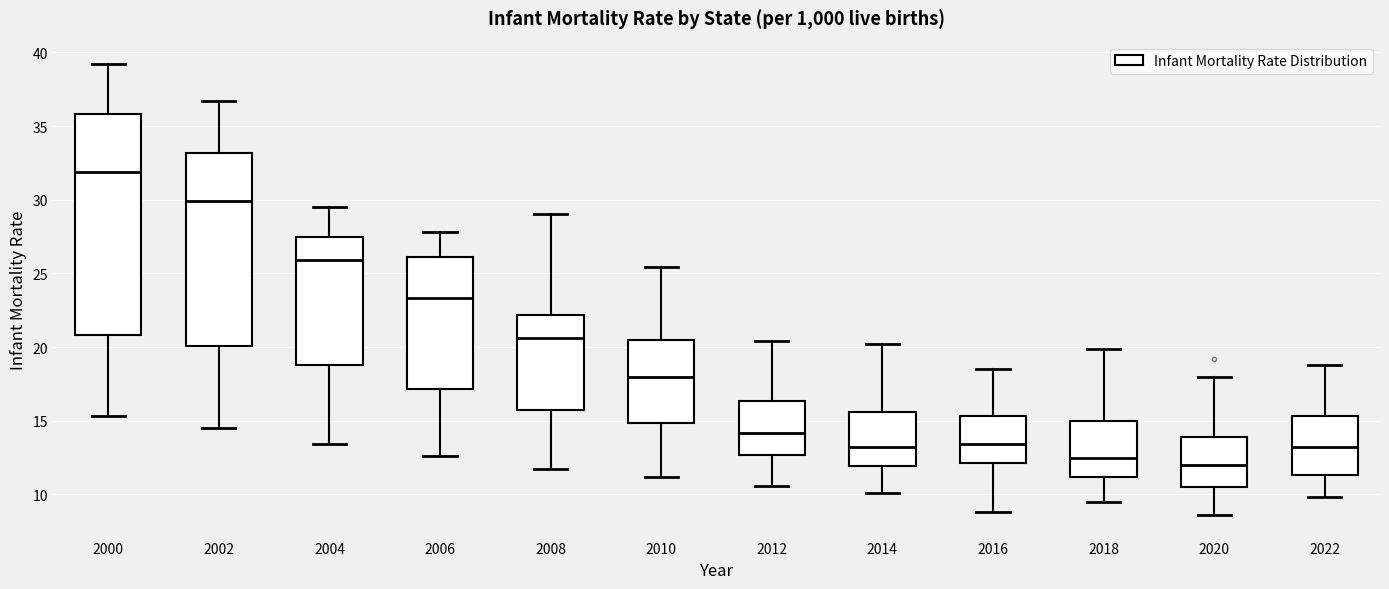

Comparing the boxes themselves (not the whiskers), which one is the tallest?

2000